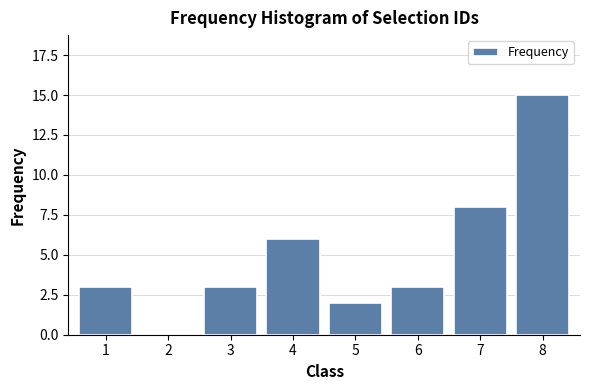

Reading left to right, extract all data points from this chart.

1=3	2=0	3=3	4=6	5=2	6=3	7=8	8=15